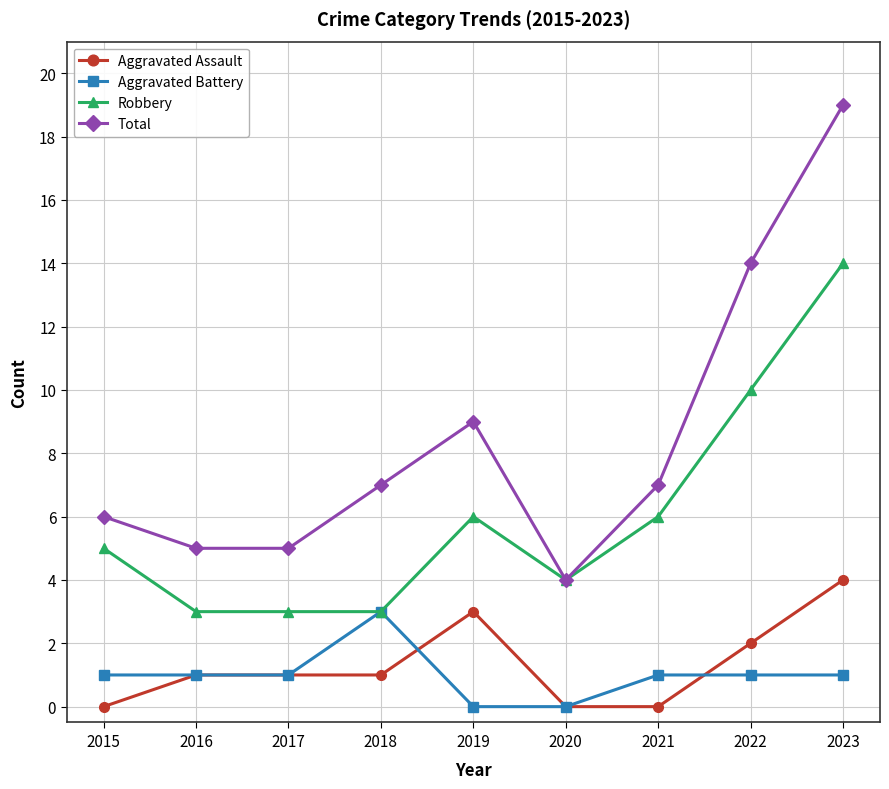

Between 2019 and 2023, which series saw the biggest shift?

Total